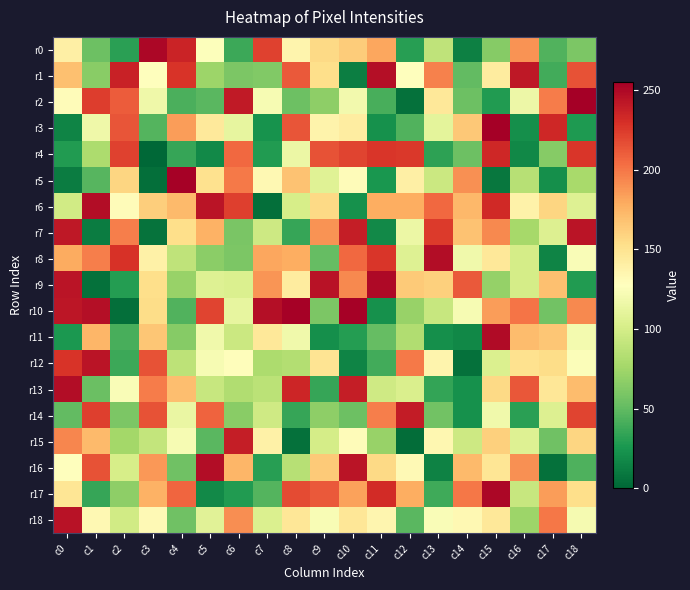

Reading left to right, list all the values displayed in this chart.

r0: c0=140	c1=54	c2=31	c3=251	c4=236	c5=126	c6=37	c7=222	c8=136	c9=156	c10=163	c11=181	c12=30	c13=89	c14=13	c15=64	c16=189	c17=44	c18=60
r1: c0=169	c1=65	c2=237	c3=128	c4=228	c5=73	c6=60	c7=62	c8=212	c9=153	c10=12	c11=247	c12=128	c13=196	c14=50	c15=143	c16=242	c17=39	c18=215
r2: c0=130	c1=224	c2=211	c3=117	c4=42	c5=47	c6=241	c7=122	c8=54	c9=67	c10=119	c11=41	c12=5	c13=146	c14=54	c15=28	c16=116	c17=198	c18=255
r3: c0=15	c1=117	c2=214	c3=45	c4=185	c5=145	c6=112	c7=23	c8=214	c9=137	c10=142	c11=22	c12=44	c13=110	c14=165	c15=255	c16=21	c17=234	c18=27
r4: c0=28	c1=80	c2=222	c3=0	c4=35	c5=18	c6=206	c7=28	c8=115	c9=215	c10=221	c11=227	c12=226	c13=32	c14=54	c15=234	c16=17	c17=64	c18=227
r5: c0=11	c1=46	c2=158	c3=4	c4=254	c5=151	c6=199	c7=133	c8=168	c9=107	c10=130	c11=25	c12=140	c13=95	c14=190	c15=8	c16=85	c17=21	c18=78
r6: c0=98	c1=248	c2=130	c3=162	c4=172	c5=244	c6=223	c7=4	c8=101	c9=156	c10=22	c11=178	c12=178	c13=206	c14=173	c15=233	c16=138	c17=158	c18=106
r7: c0=242	c1=11	c2=197	c3=6	c4=153	c5=176	c6=59	c7=96	c8=35	c9=189	c10=239	c11=18	c12=115	c13=225	c14=168	c15=193	c16=77	c17=105	c18=244
r8: c0=179	c1=197	c2=229	c3=139	c4=89	c5=66	c6=60	c7=181	c8=178	c9=51	c10=206	c11=227	c12=106	c13=248	c14=118	c15=146	c16=100	c17=15	c18=124
r9: c0=244	c1=5	c2=29	c3=153	c4=71	c5=106	c6=104	c7=188	c8=143	c9=245	c10=193	c11=250	c12=164	c13=161	c14=212	c15=70	c16=100	c17=169	c18=28
r10: c0=243	c1=247	c2=4	c3=154	c4=44	c5=221	c6=112	c7=247	c8=254	c9=60	c10=254	c11=22	c12=71	c13=93	c14=122	c15=185	c16=201	c17=56	c18=193
r11: c0=26	c1=174	c2=41	c3=166	c4=64	c5=118	c6=95	c7=146	c8=118	c9=21	c10=29	c11=51	c12=82	c13=21	c14=17	c15=249	c16=171	c17=166	c18=120
r12: c0=228	c1=244	c2=37	c3=215	c4=88	c5=122	c6=129	c7=80	c8=83	c9=149	c10=15	c11=39	c12=199	c13=136	c14=5	c15=104	c16=151	c17=154	c18=125
r13: c0=248	c1=53	c2=124	c3=198	c4=170	c5=93	c6=82	c7=87	c8=235	c9=35	c10=239	c11=97	c12=103	c13=34	c14=22	c15=156	c16=213	c17=147	c18=171
r14: c0=50	c1=223	c2=60	c3=215	c4=114	c5=208	c6=65	c7=97	c8=35	c9=67	c10=54	c11=197	c12=240	c13=56	c14=22	c15=118	c16=31	c17=105	c18=221
r15: c0=194	c1=172	c2=76	c3=91	c4=122	c5=47	c6=239	c7=139	c8=5	c9=100	c10=130	c11=71	c12=3	c13=134	c14=96	c15=161	c16=106	c17=55	c18=158
r16: c0=127	c1=215	c2=101	c3=187	c4=55	c5=248	c6=174	c7=30	c8=85	c9=164	c10=244	c11=156	c12=132	c13=14	c14=172	c15=148	c16=190	c17=5	c18=43
r17: c0=148	c1=35	c2=67	c3=176	c4=207	c5=18	c6=28	c7=45	c8=218	c9=212	c10=183	c11=232	c12=178	c13=38	c14=200	c15=251	c16=93	c17=185	c18=153
r18: c0=245	c1=133	c2=98	c3=132	c4=55	c5=108	c6=191	c7=104	c8=147	c9=123	c10=147	c11=135	c12=47	c13=124	c14=133	c15=146	c16=73	c17=200	c18=121